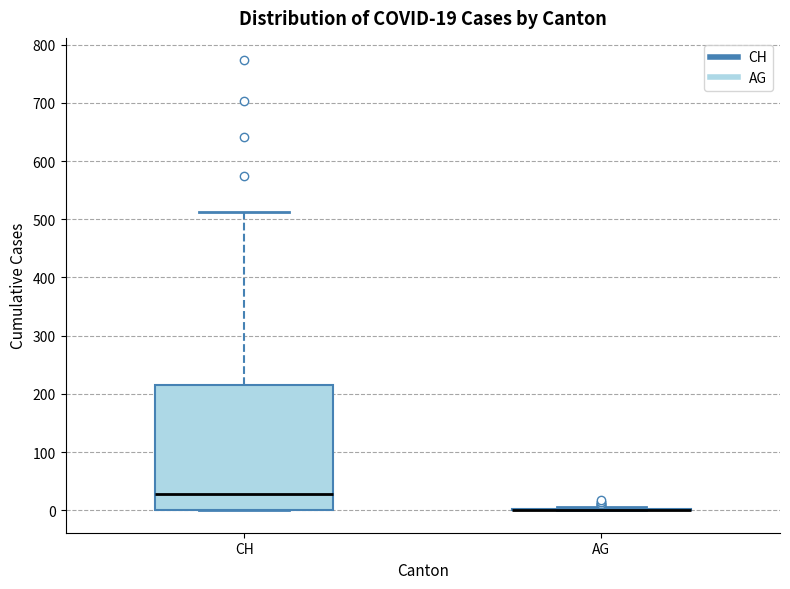

Comparing the boxes themselves (not the whiskers), which one is the tallest?

CH